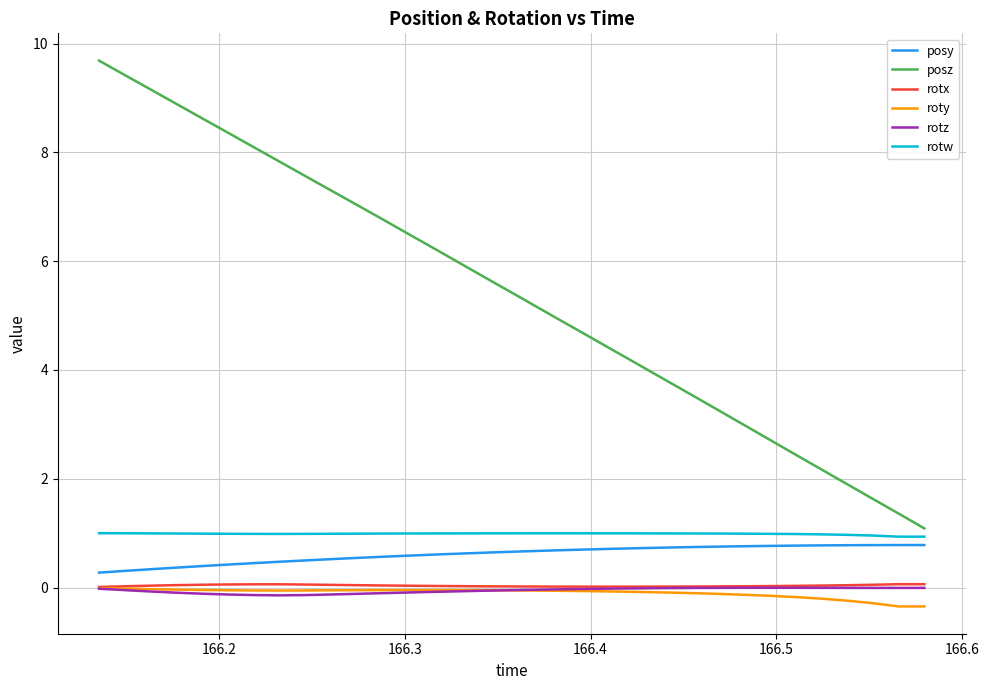

True or false: posz and rotx intersect in this chart.

False